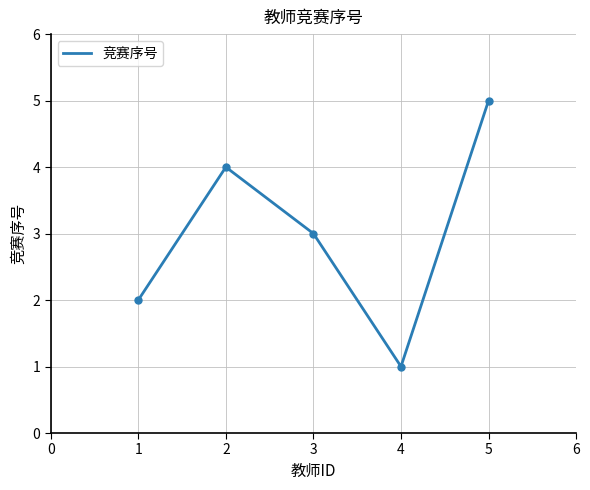

Rank the categories by value from highest to lowest.

5, 2, 3, 1, 4